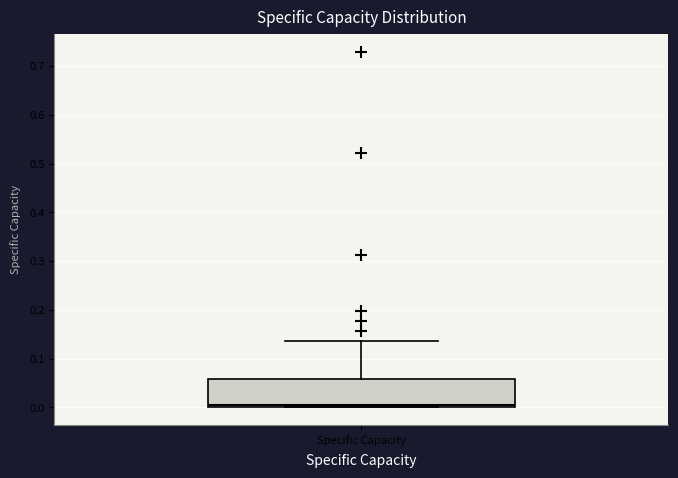

Transcribe this box plot: give where the median line is, the range the box spans, and where the two whiskers end, as read against the y-axis. The values are not printed on the chart, so give them approximately, as read against the axis.

median 0.00 (just above the box's lower edge), box 0.00 to 0.06, whiskers 0.00 to 0.14